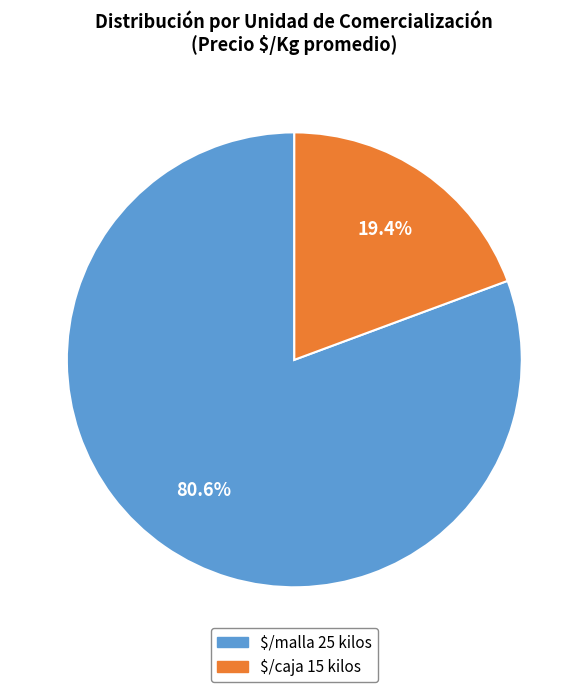

True or false: $/malla 25 kilos accounts for 63% of the total.

False